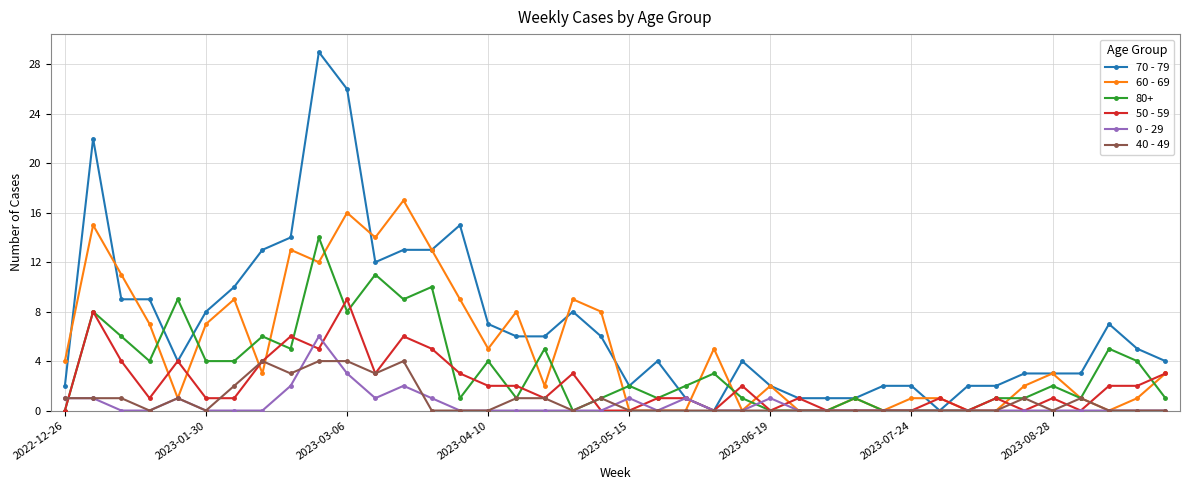

True or false: 60 - 69 and 70 - 79 cross at least once.

True